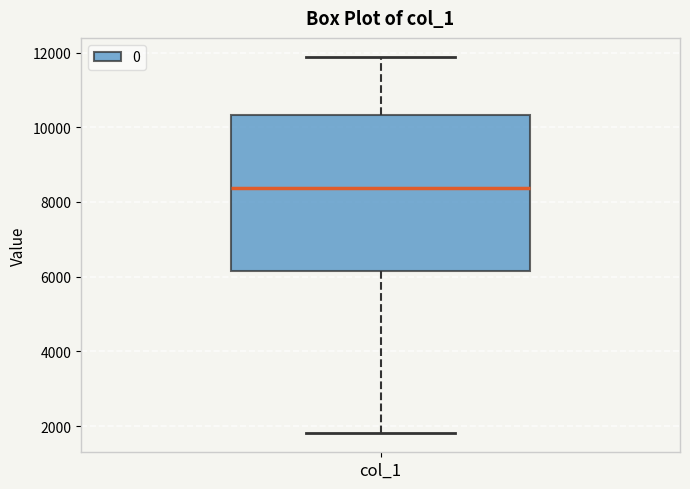

Where does the lower whisker of the box for col_1 end on the y-axis? The values are not printed on the chart, so give them approximately, as read against the axis.

1800